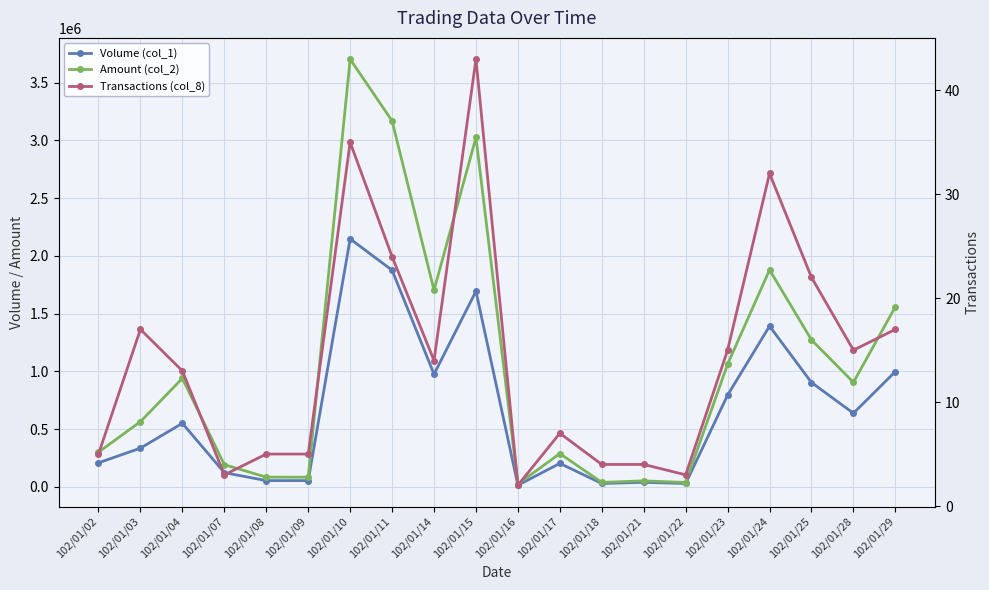

What is the smallest value displayed?

2